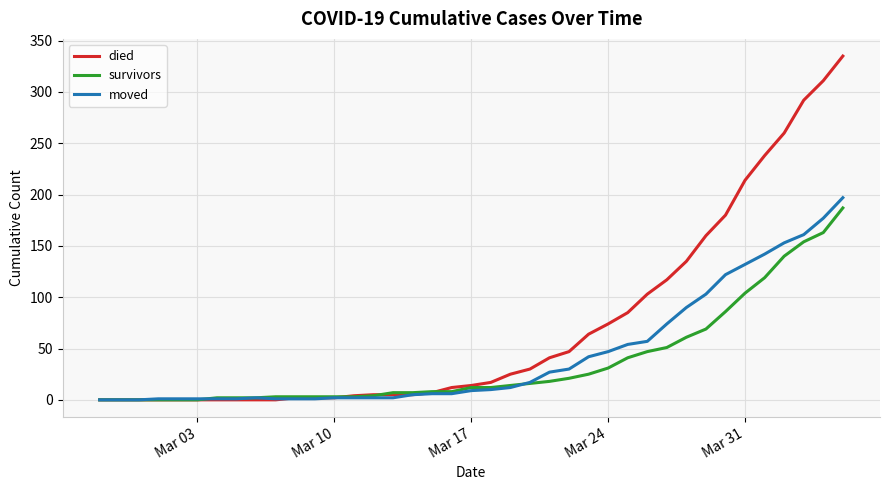

True or false: survivors and moved intersect in this chart.

True